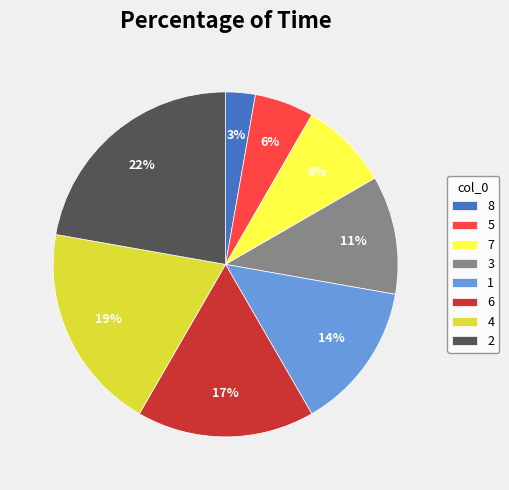

Which category has the smallest portion of the pie?

8